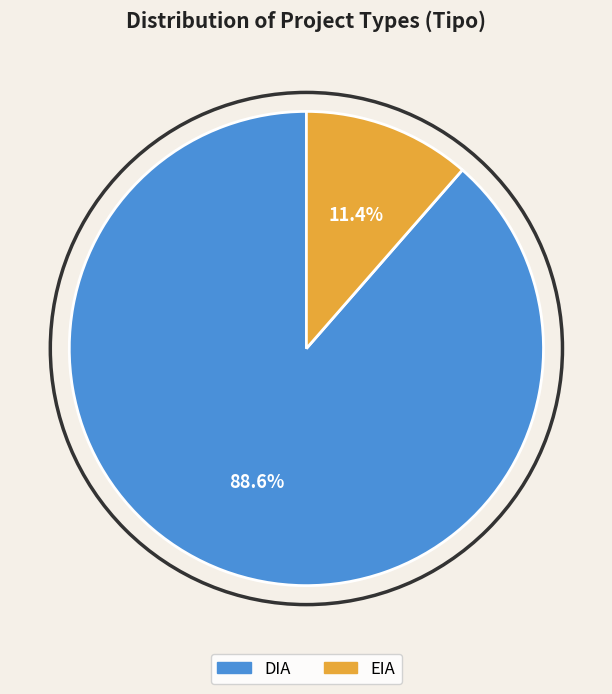

Count the number of slices in the pie.

2